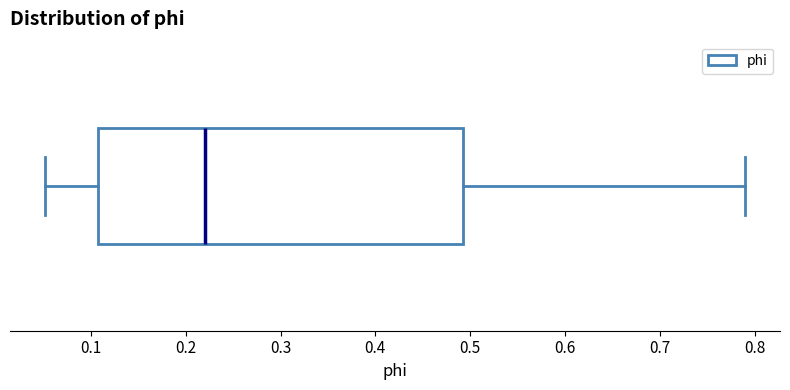

Transcribe this box plot: give where the median line is, the range the box spans, and where the two whiskers end, as read against the x-axis. The values are not printed on the chart, so give them approximately, as read against the axis.

median 0.22, box 0.11 to 0.49, whiskers 0.05 to 0.79